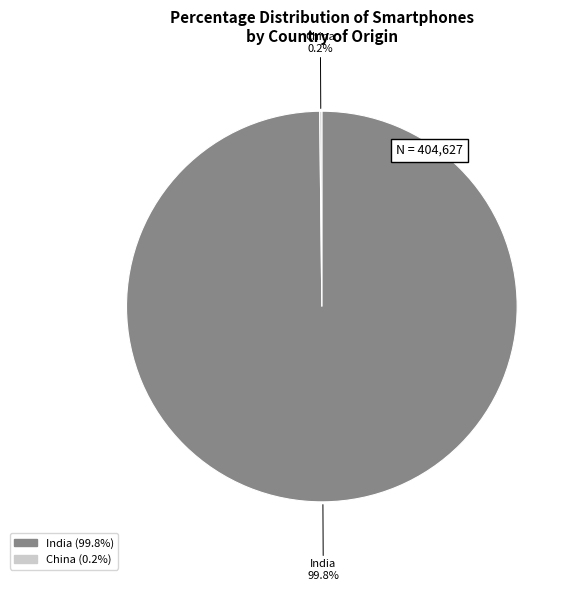

Does any single category account for the majority?

Yes